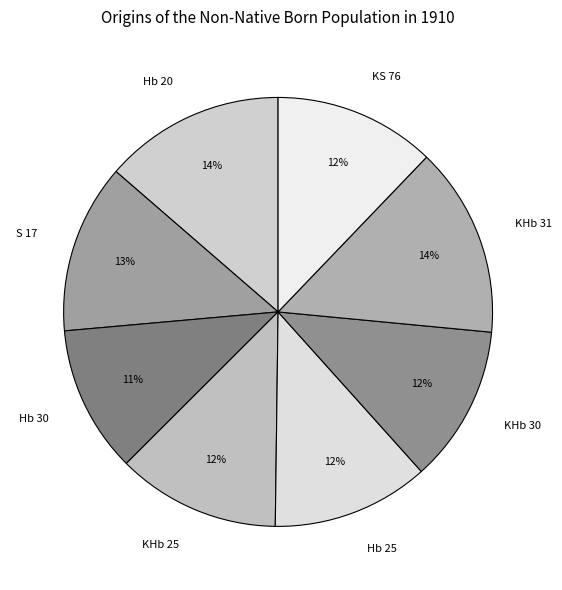

How many segments does this pie chart have?

8